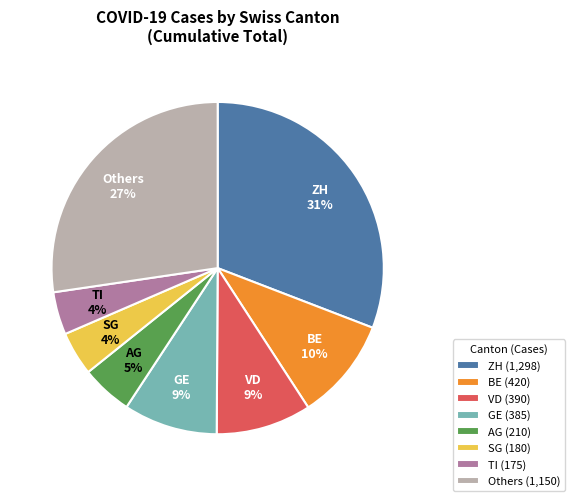

Does any single category account for the majority?

No